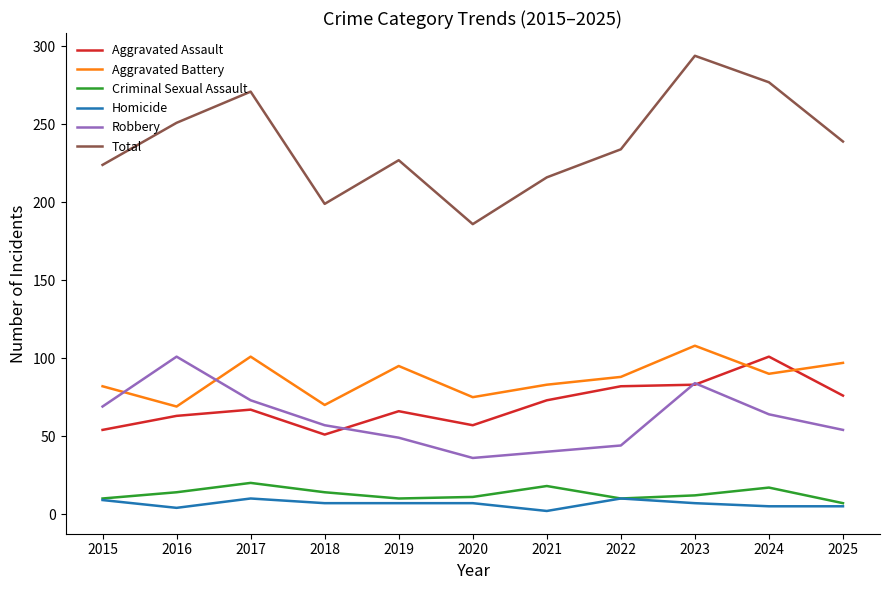

Is it true that Robbery equals 50 at 2020?

False